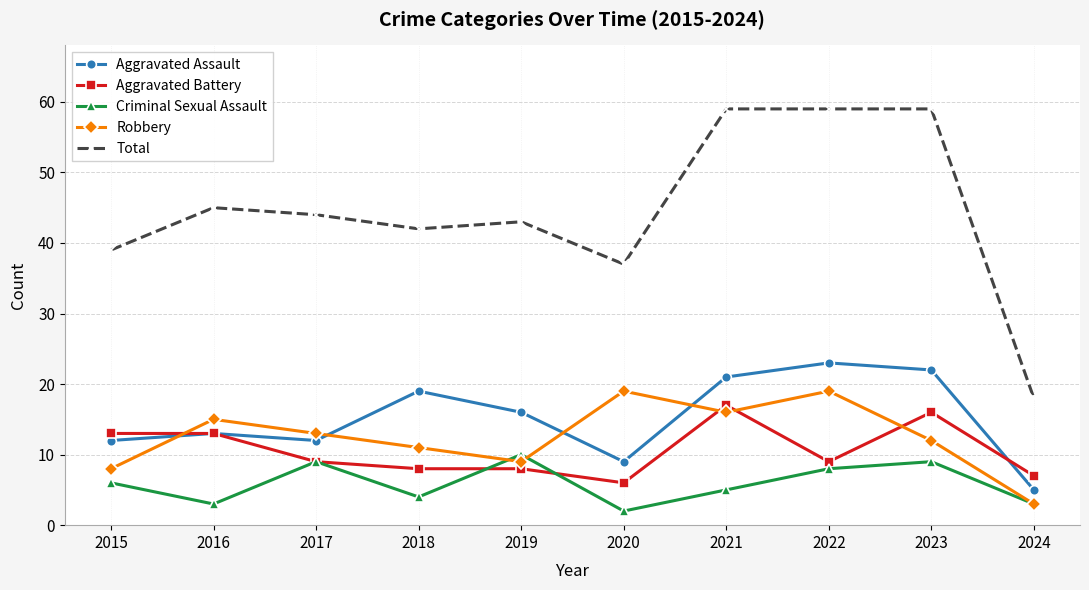

What are all the series names shown in the legend?

Aggravated Assault, Aggravated Battery, Criminal Sexual Assault, Robbery, Total